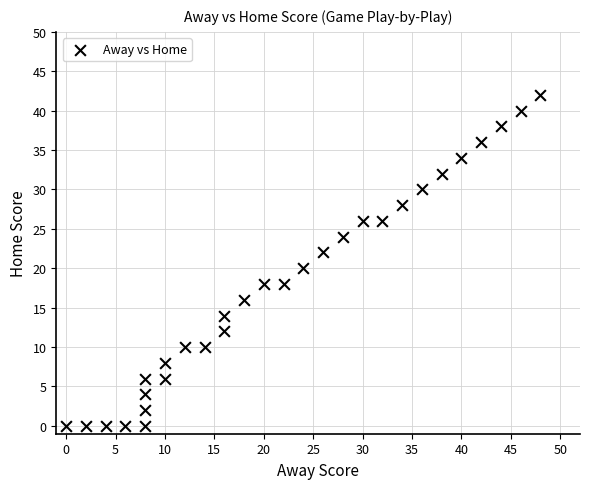

What is the range of X values (max minus min)?

48